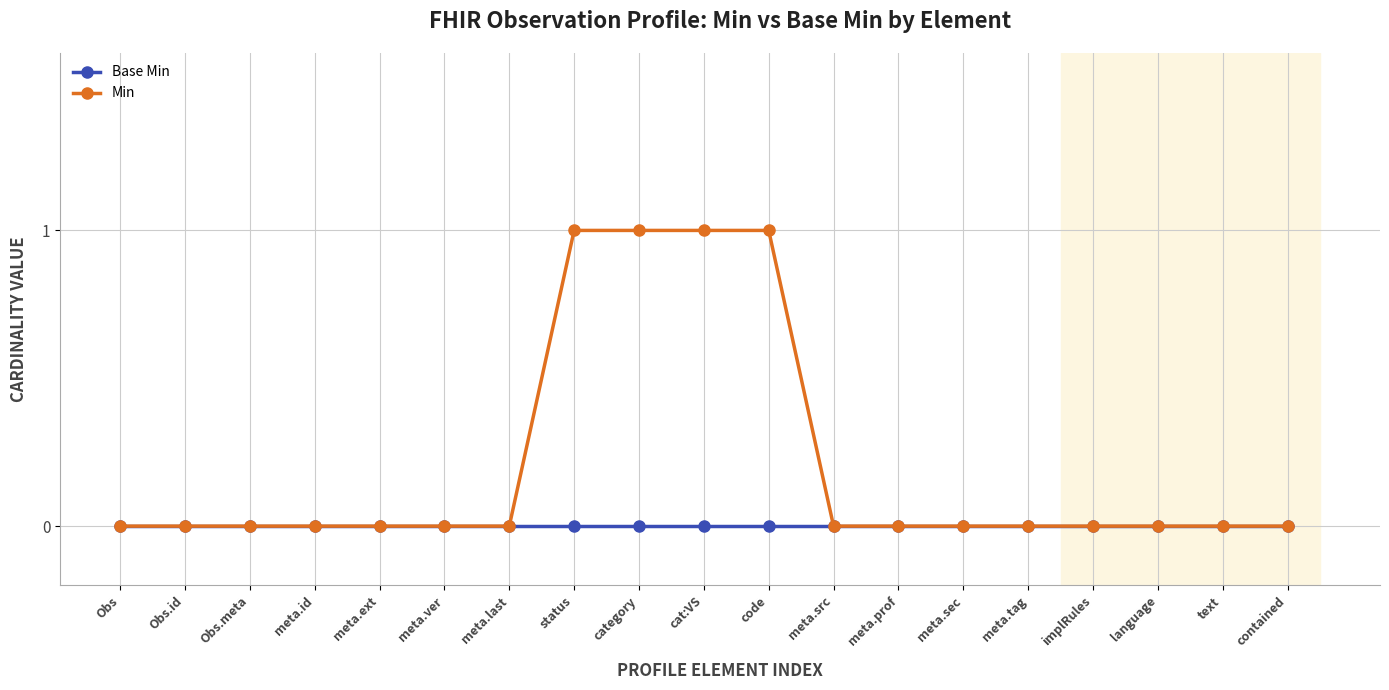

Which series has the largest range (max minus min)?

Min